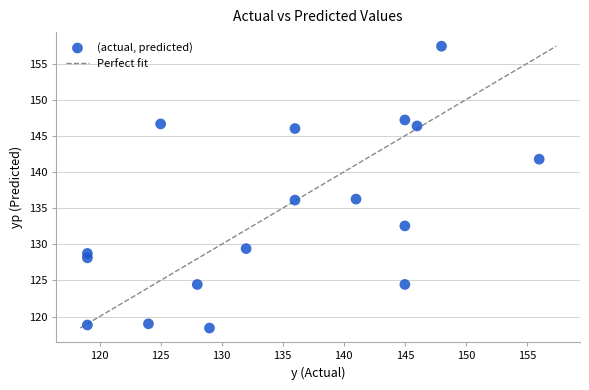

What is the range of Y values (max minus min)?

39.0